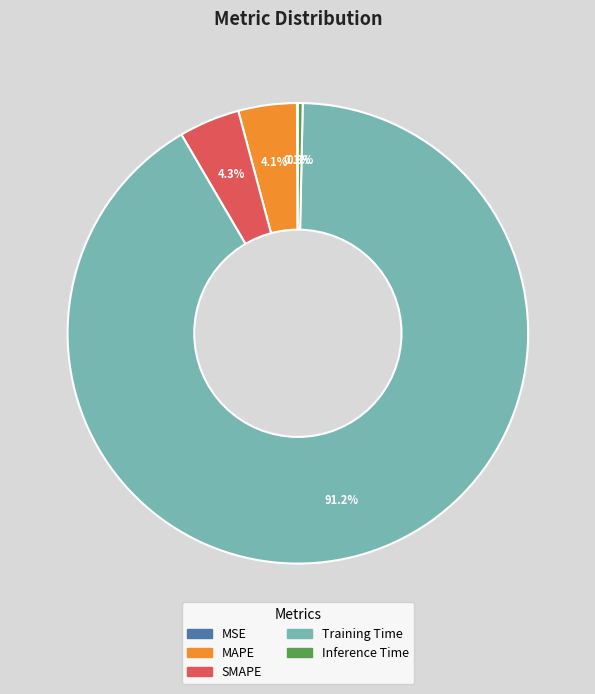

The Training Time slice represents 98% of the pie. True or false?

False